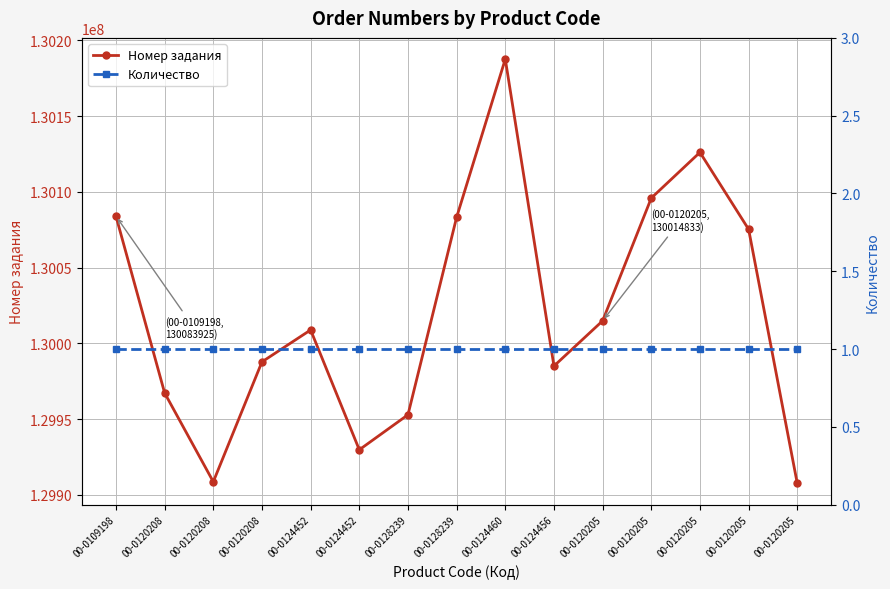

Does the chart have visible grid lines?

Yes